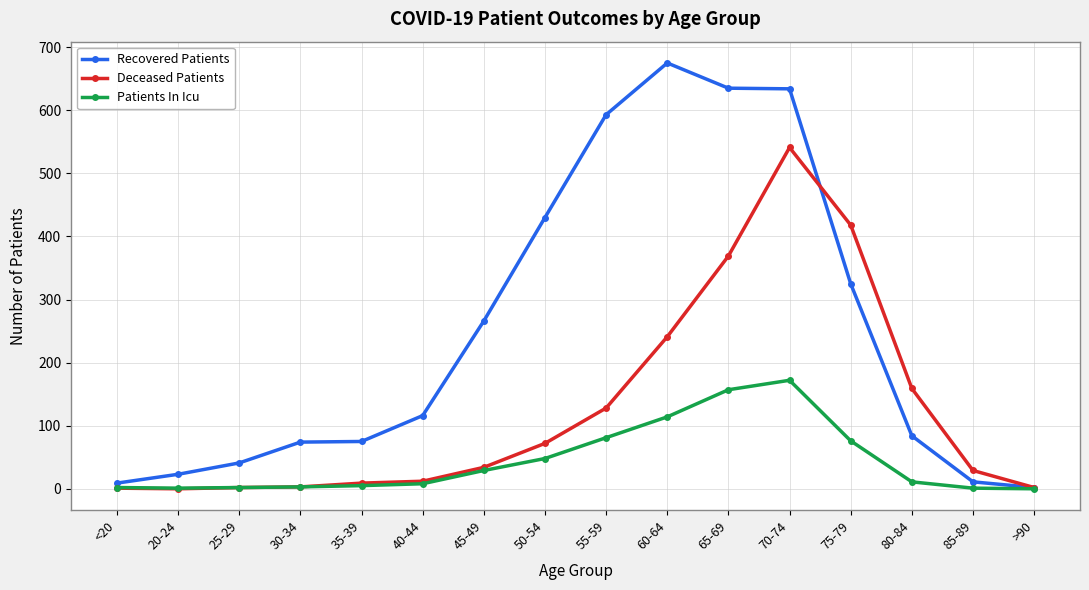

Rank the series by their average value, from lowest to highest.

Patients In Icu, Deceased Patients, Recovered Patients